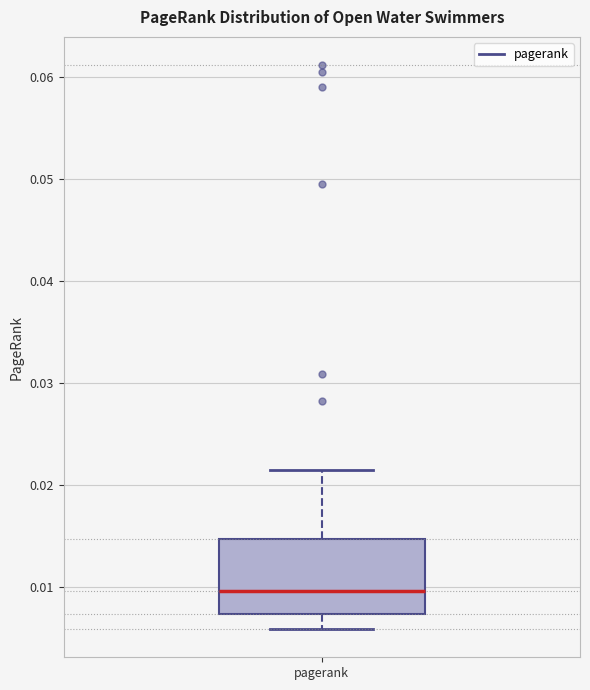

Read this box plot against the y-axis: the position of the median line, the range covered by the box, and the ends of both whiskers. The values are not printed on the chart, so give them approximately, as read against the axis.

median 0.010, box 0.007 to 0.015, whiskers 0.006 to 0.021